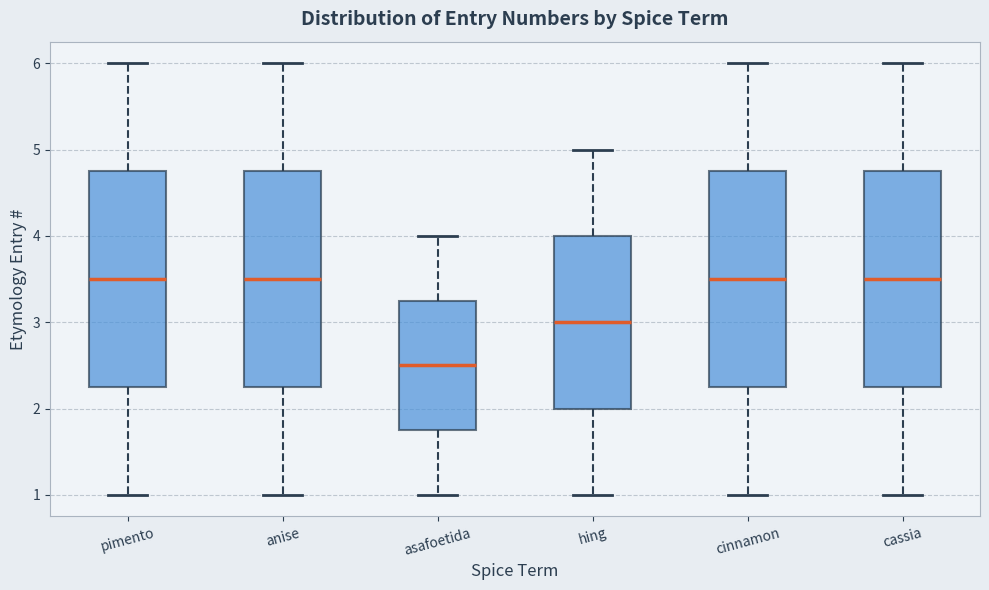

Where does the median line of the box for pimento sit on the y-axis? The values are not printed on the chart, so give them approximately, as read against the axis.

3.5